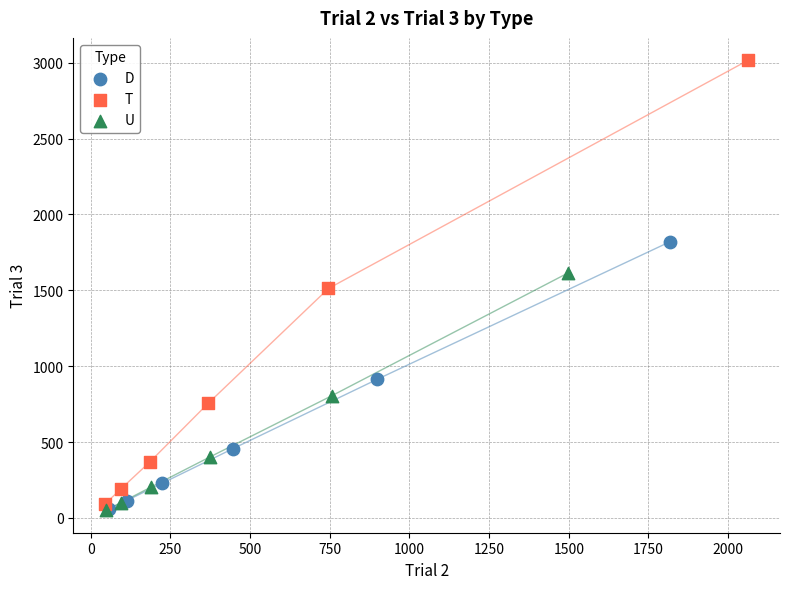

Which series has the largest Y range (max minus min)?

T